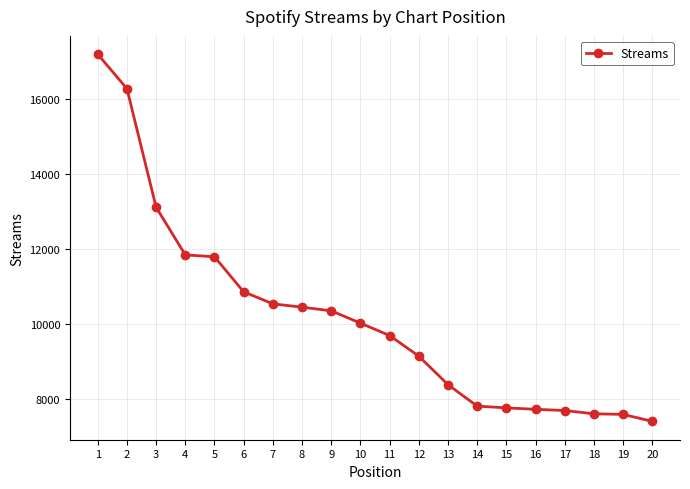

What is the average value?

10162